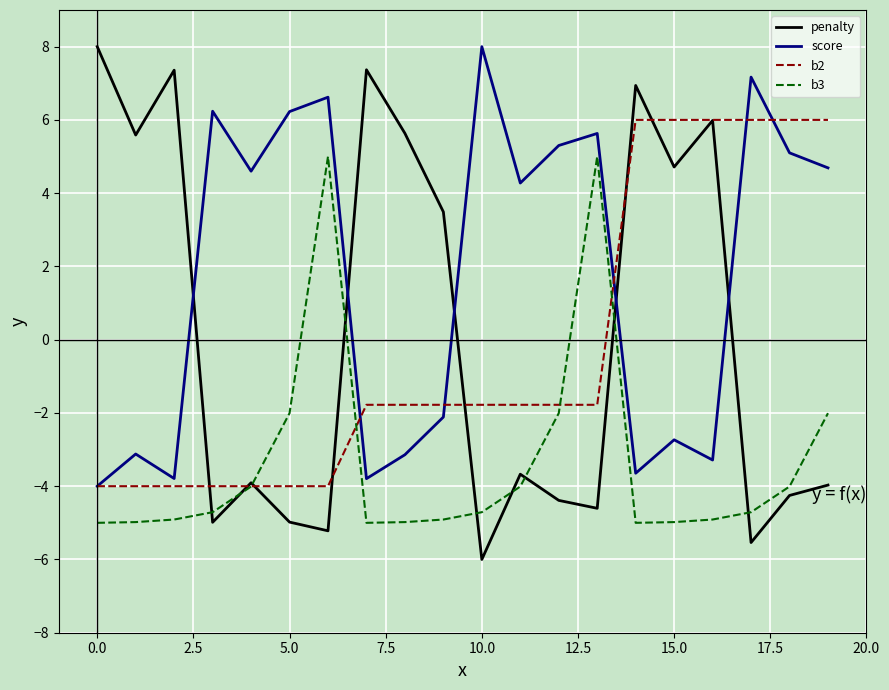

Which series has the largest range (max minus min)?

penalty